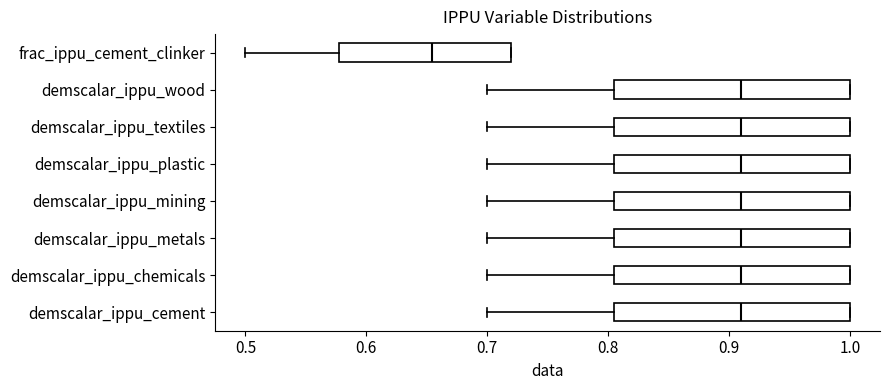

Which box has the furthest to the left median line?

frac_ippu_cement_clinker